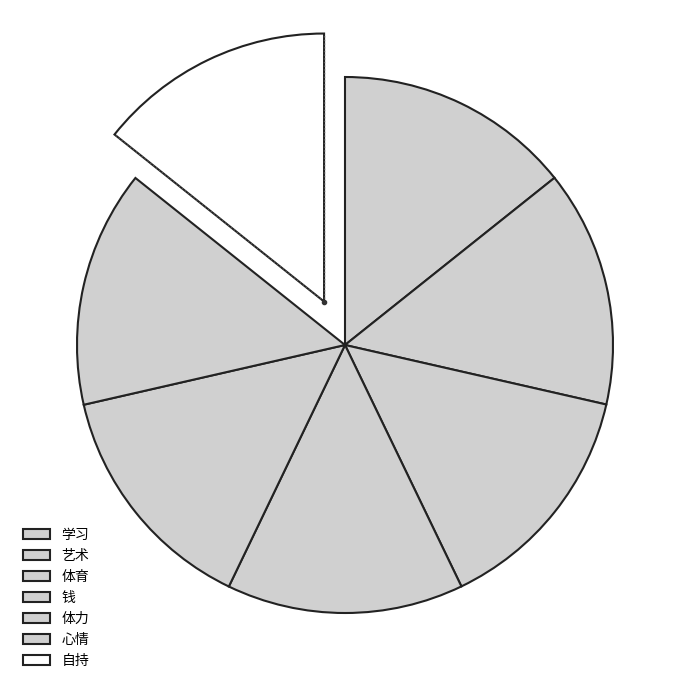

How many slices are in this pie chart?

7